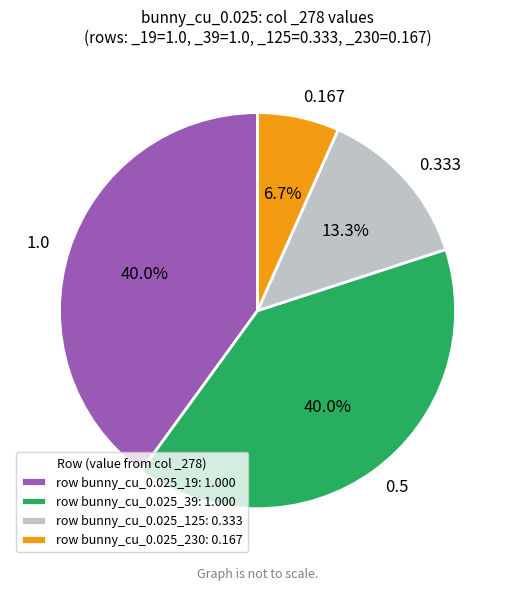

Is there any slice that represents more than half of the pie?

No